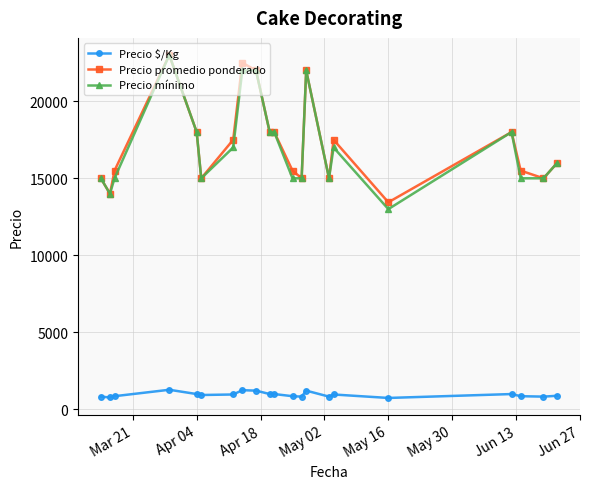

What are all the series names shown in the legend?

Precio $/Kg, Precio promedio ponderado, Precio mínimo